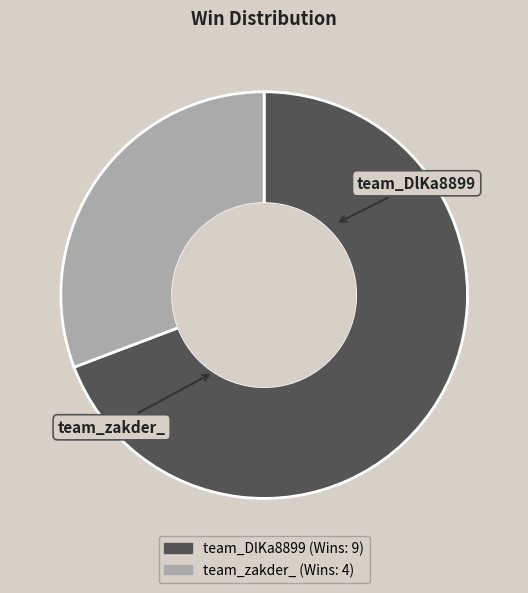

To the nearest percent, what is the combined percentage of team_zakder_ and team_DlKa8899?

100%